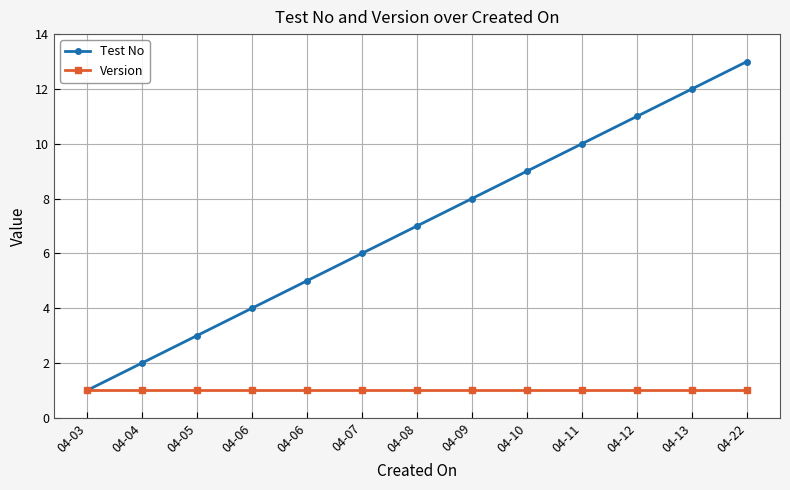

Between 04-04 and 04-12, which series saw the biggest shift?

Test No